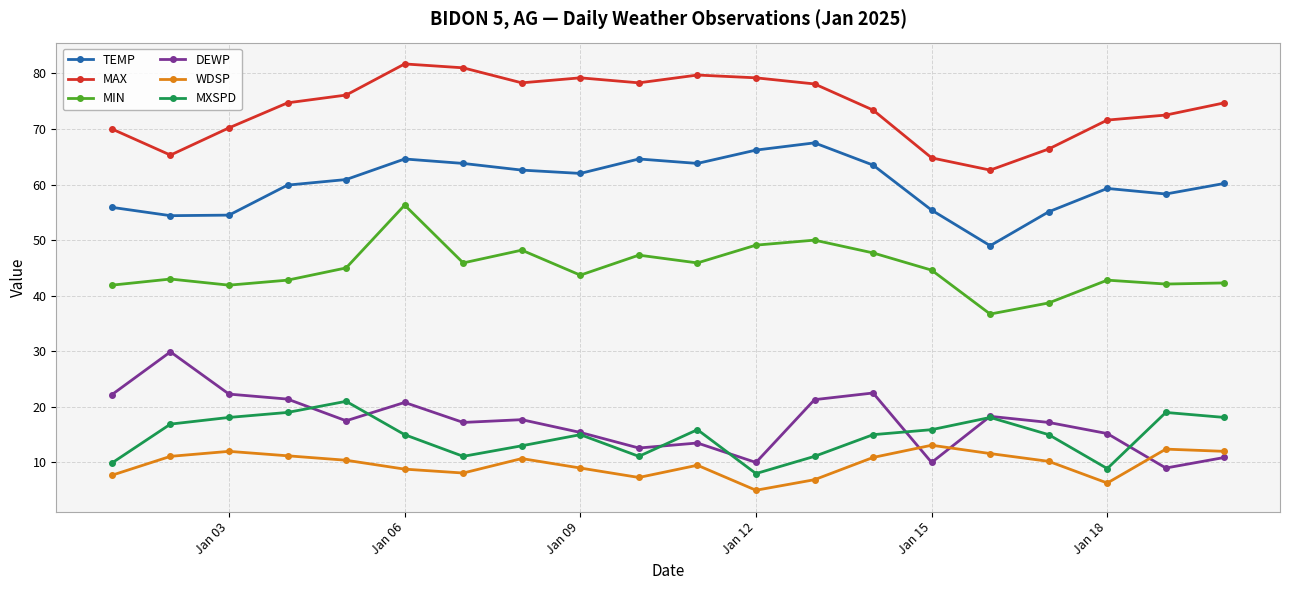

Rank the series by their maximum value, from highest to lowest.

MAX, TEMP, MIN, DEWP, MXSPD, WDSP